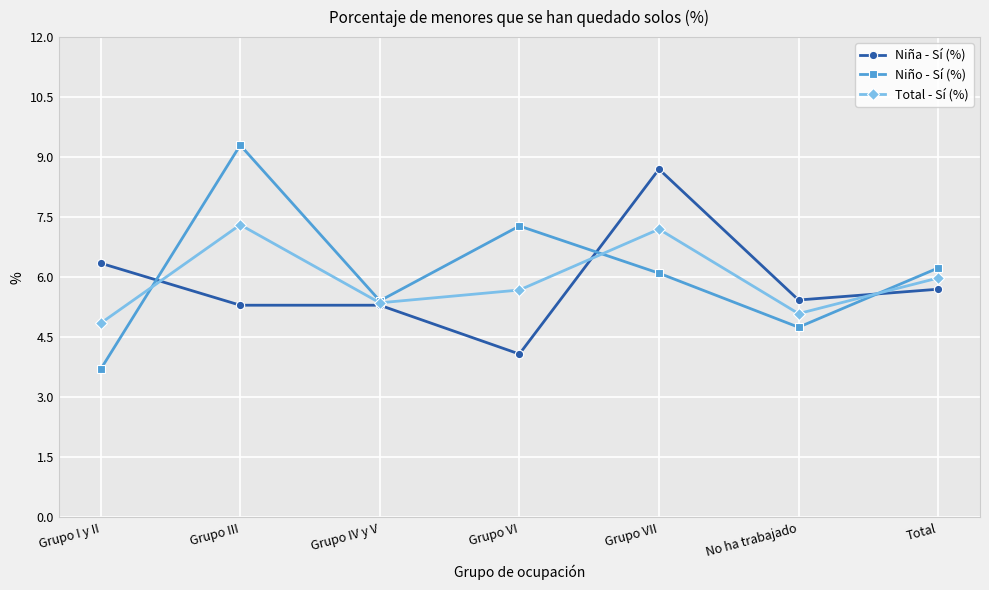

How many values in the Total - Sí (%) series exceed 5?

6